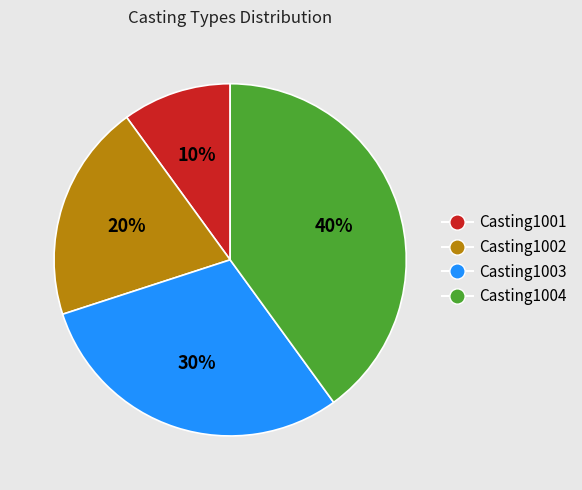

What is the ratio of the value at Casting1004 to the value at Casting1002?

2.0